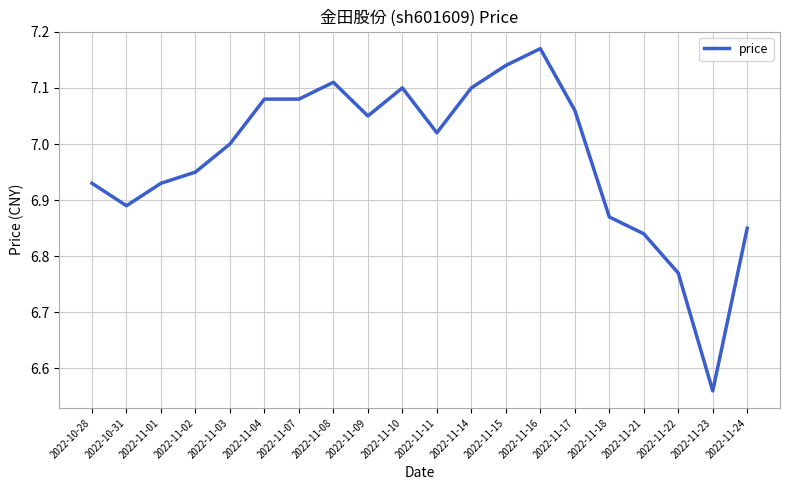

What is the change in value from 2022-11-10 to 2022-11-22?

-0.3